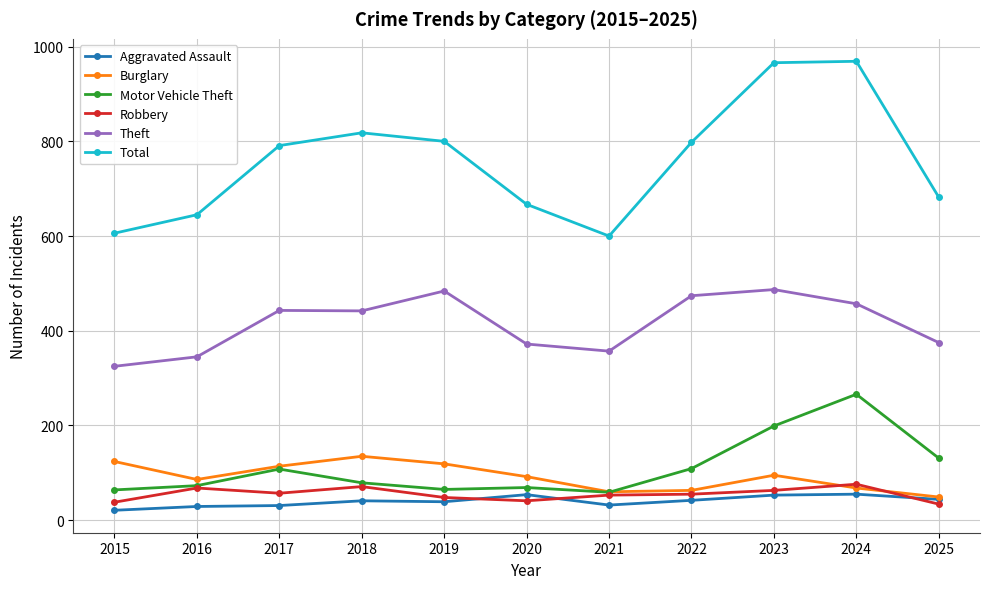

At how many categories does at least one series exceed 35?

11